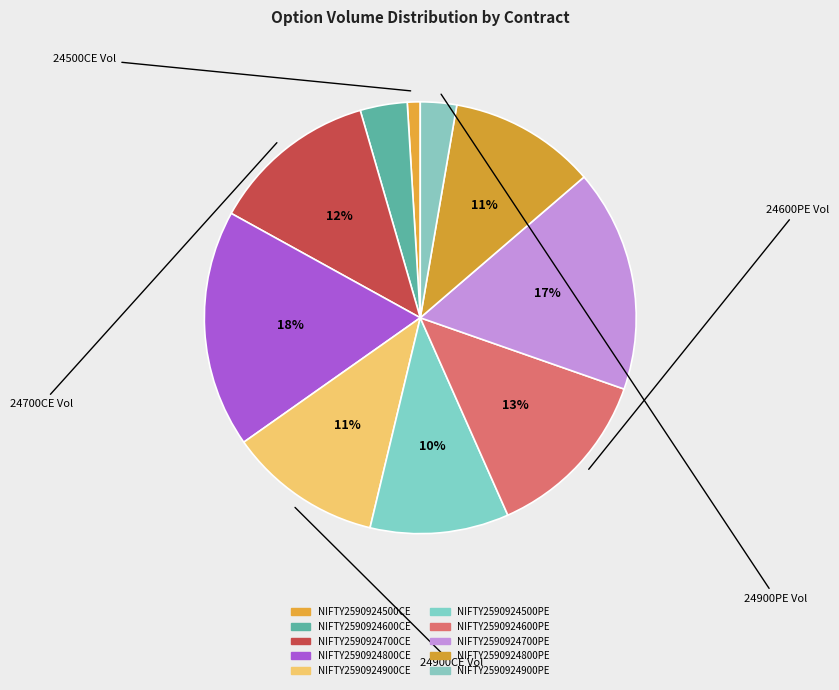

Is it true that NIFTY2590924700PE is 17% of the pie?

True